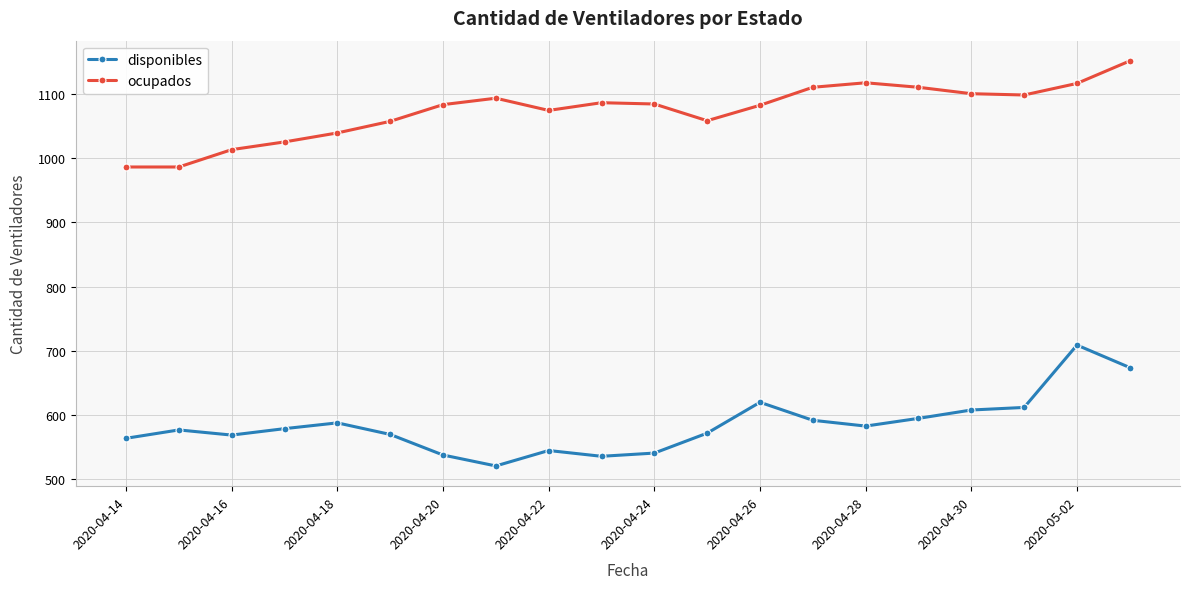

True or false: disponibles and ocupados cross at least once.

False